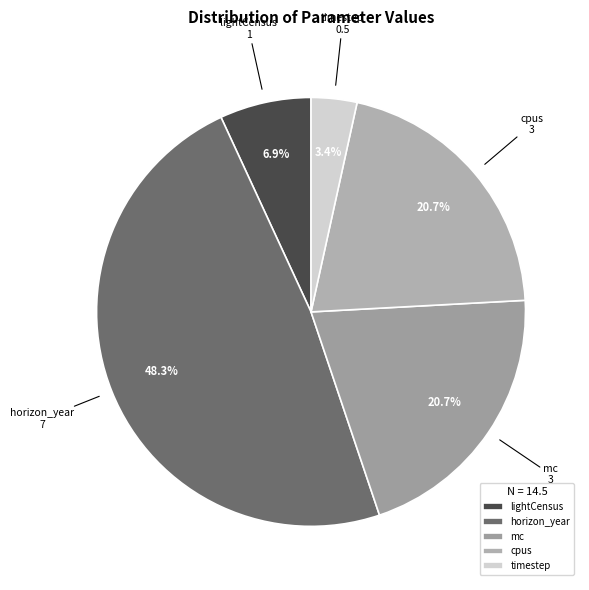

To the nearest percent, what is the difference between the largest and smallest slice percentages?

45%